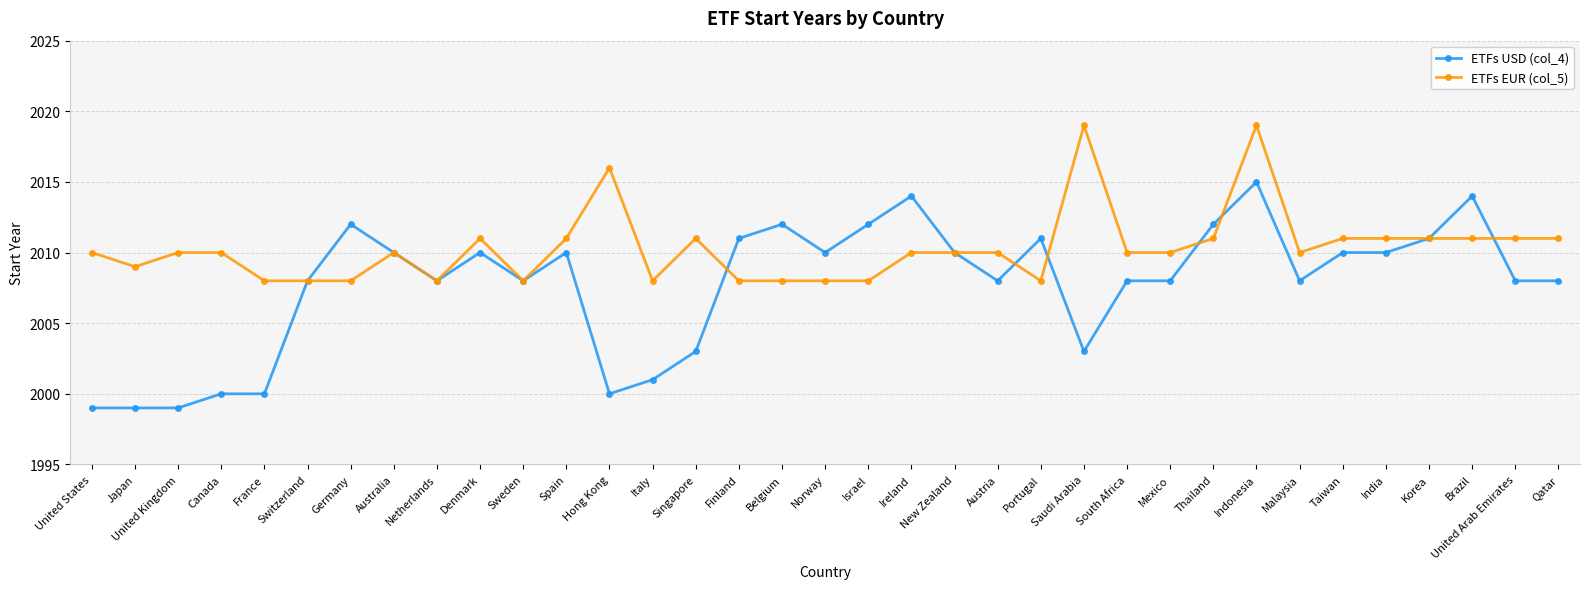

True or false: ETFs EUR (col_5) has a value of 2008 at Israel.

True